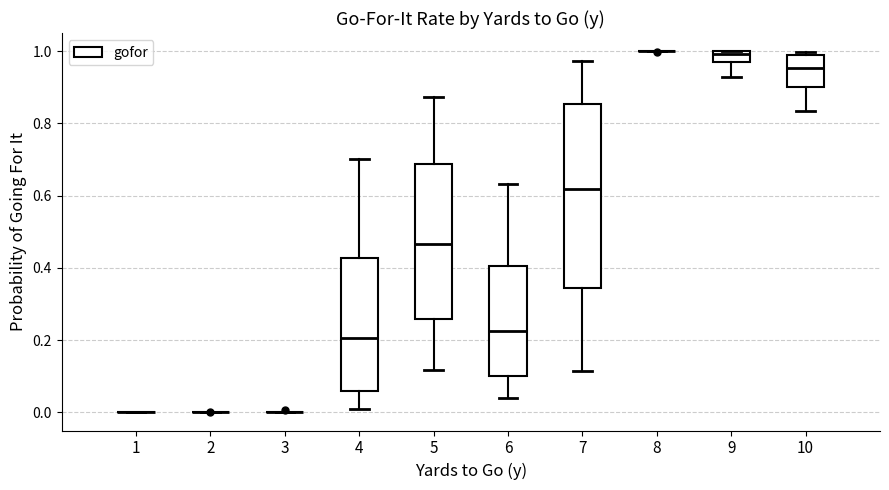

Which box is the tallest, from its lower edge to its upper edge?

7